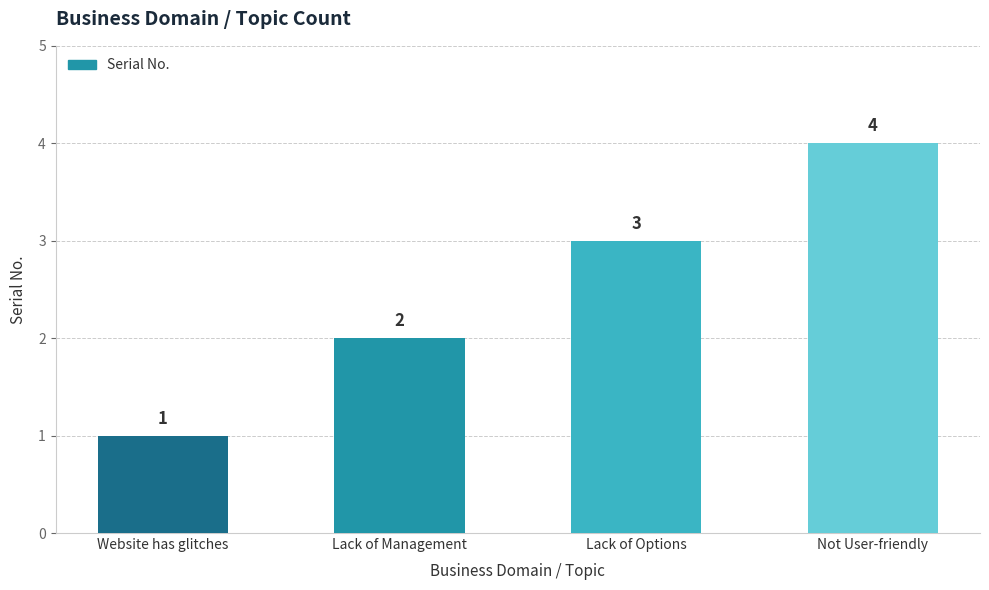

How many data points are less than 3?

2